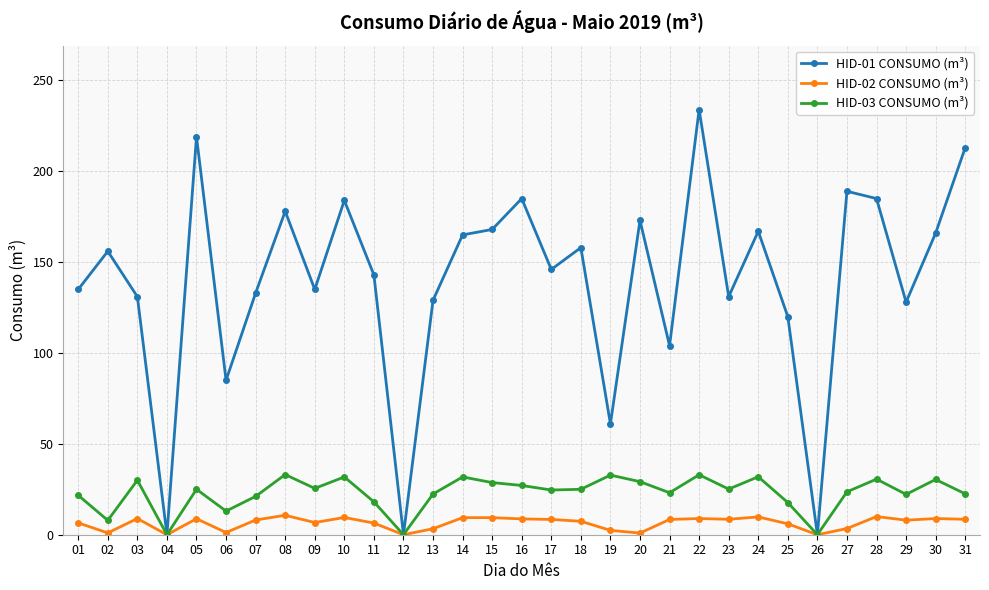

Rank the series at 05 from lowest to highest value.

HID-02 CONSUMO (m³), HID-03 CONSUMO (m³), HID-01 CONSUMO (m³)